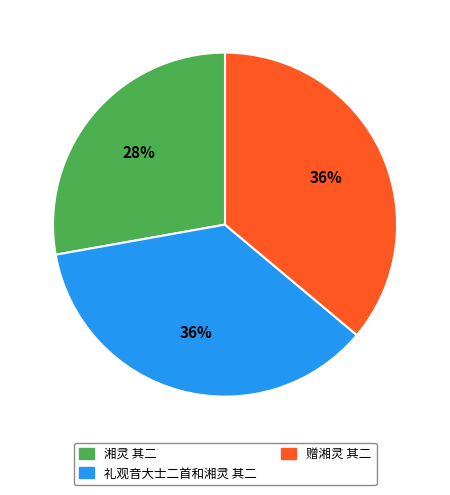

To the nearest percent, what percentage of the pie is 礼观音大士二首和湘灵 其二?

36%